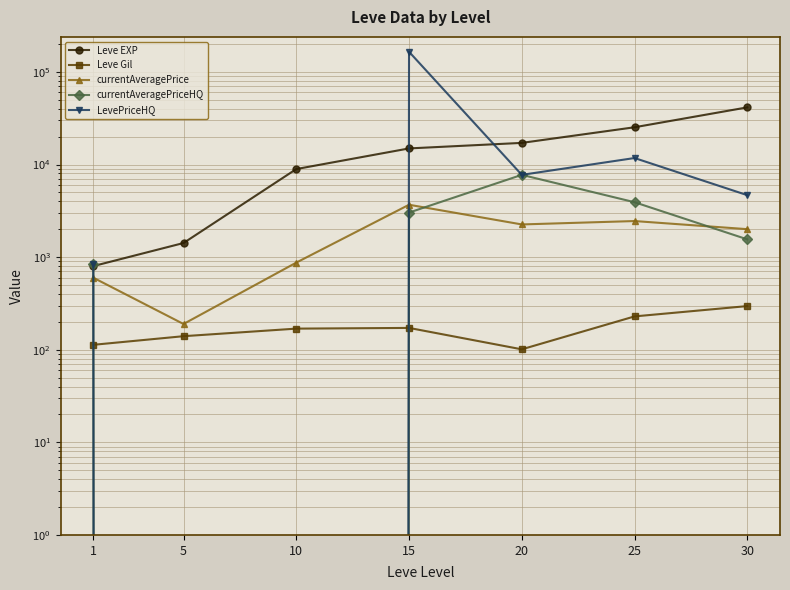

What is the value of the Leve EXP point at the 1st from the left?

800.0